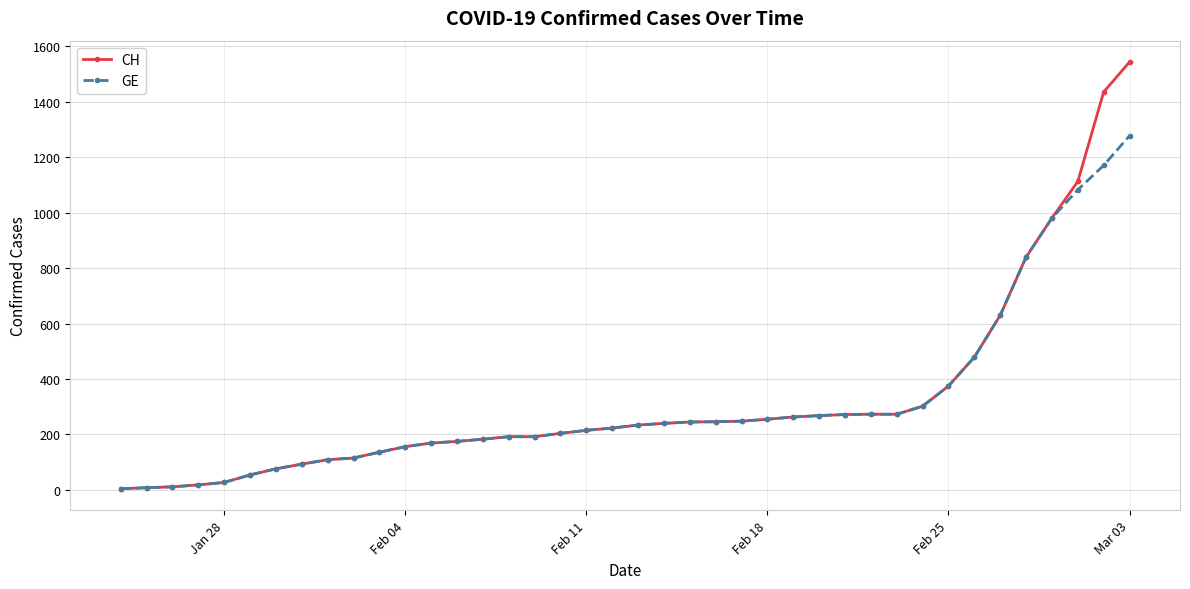

Rank the series by their maximum value, from highest to lowest.

CH, GE